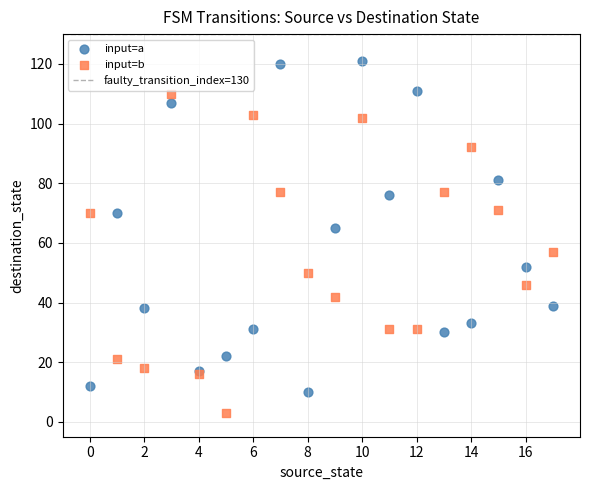

Which series reaches the minimum Y coordinate?

input=b